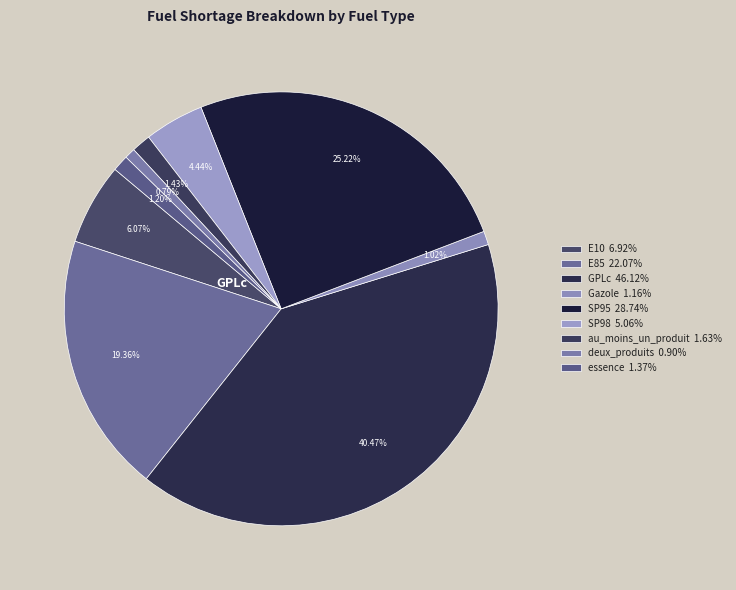

What percentage is NOT represented by Gazole?

99.0%